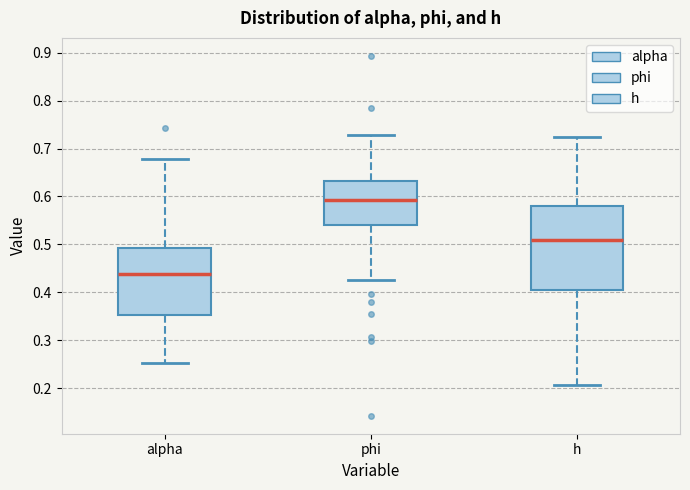

Which box has the lowest median line?

alpha